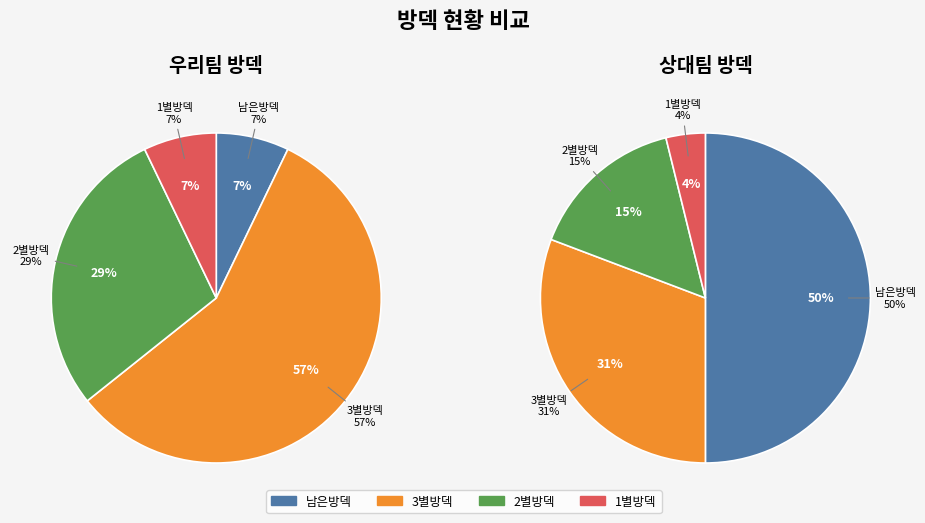

Count the number of slices in the pie.

4